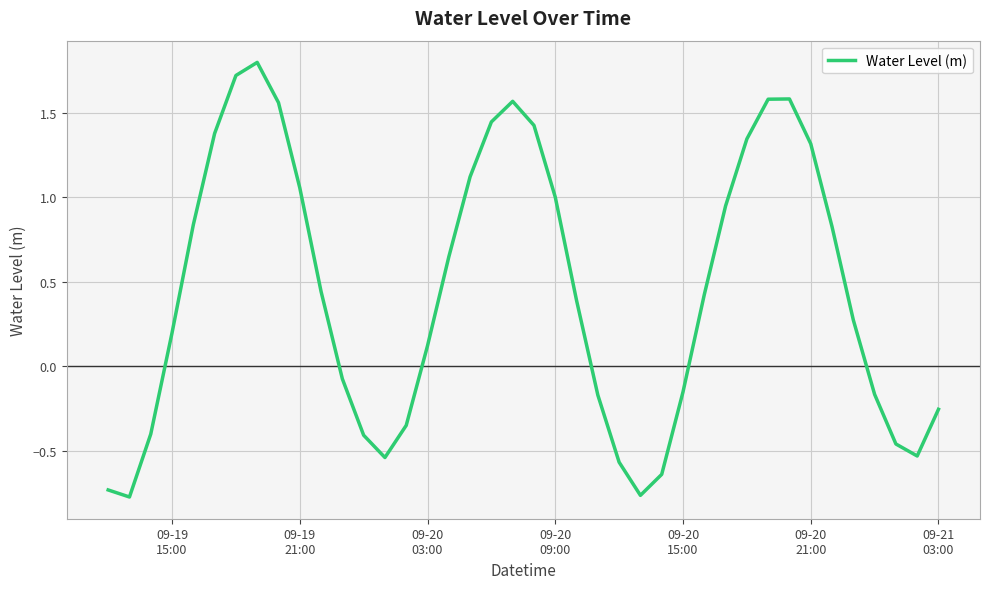

What is the maximum value shown in the chart?

1.8